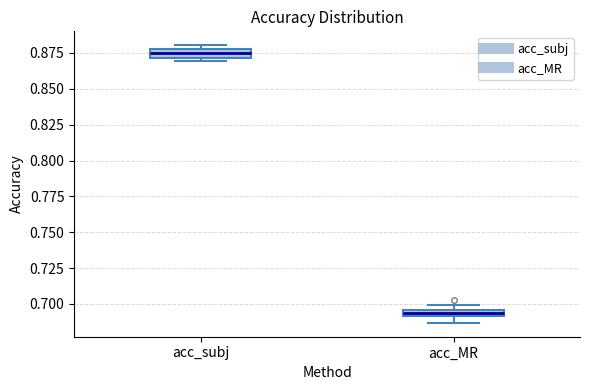

Where is the upper edge of the box for acc_MR on the y-axis? The values are not printed on the chart, so give them approximately, as read against the axis.

0.695